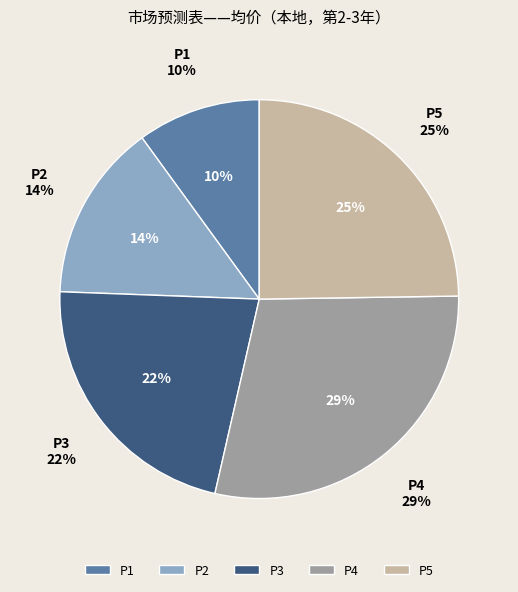

Is it true that P3 is 22% of the pie?

True